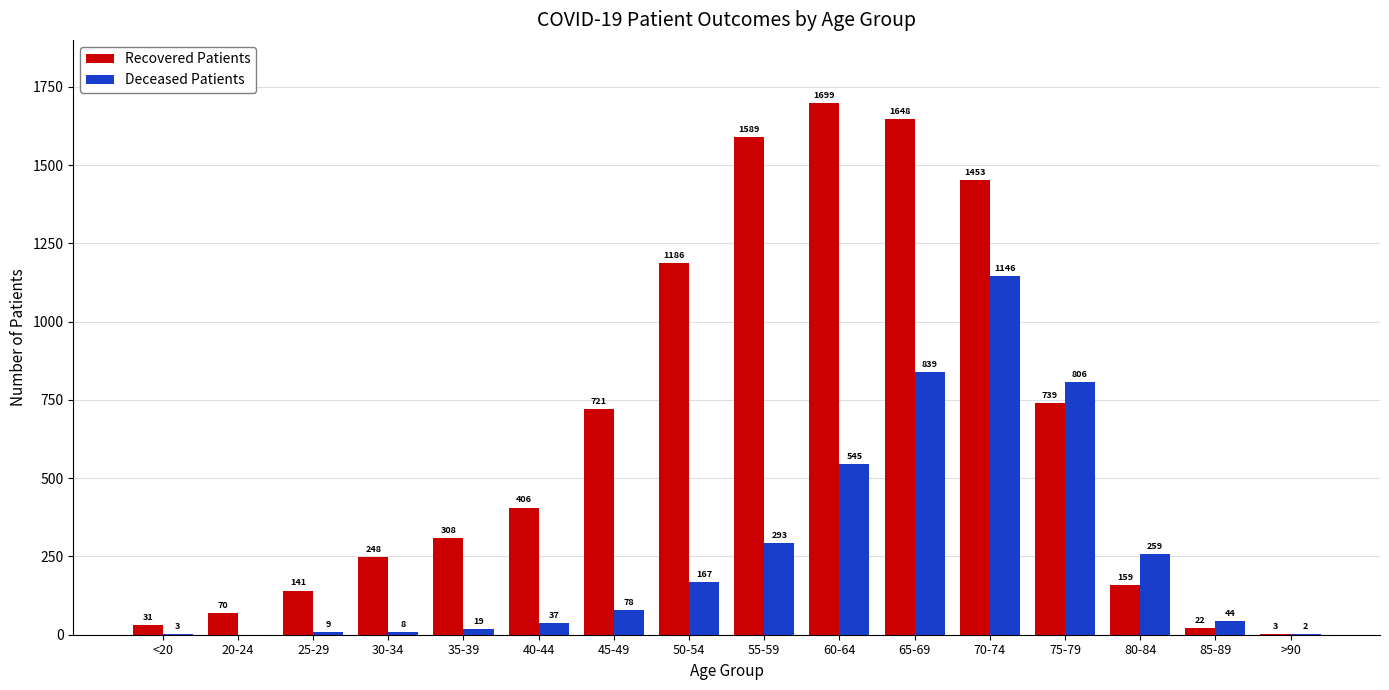

What is the average value of the Recovered Patients series?

651